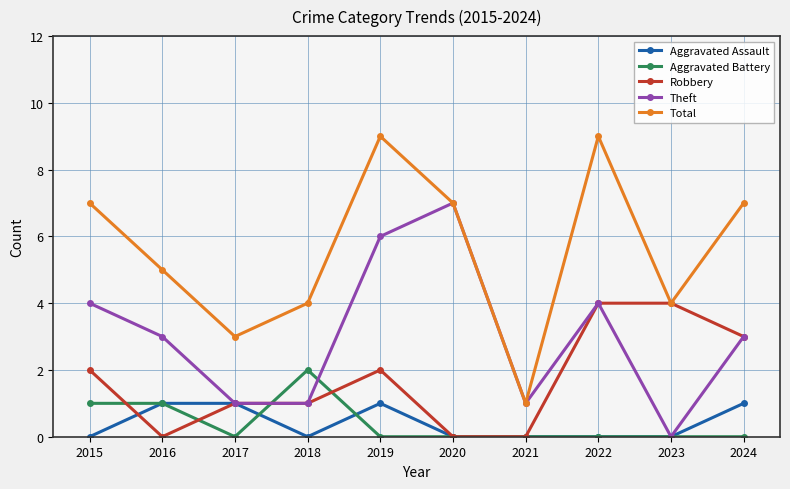

What is the highest value of the Total series?

9